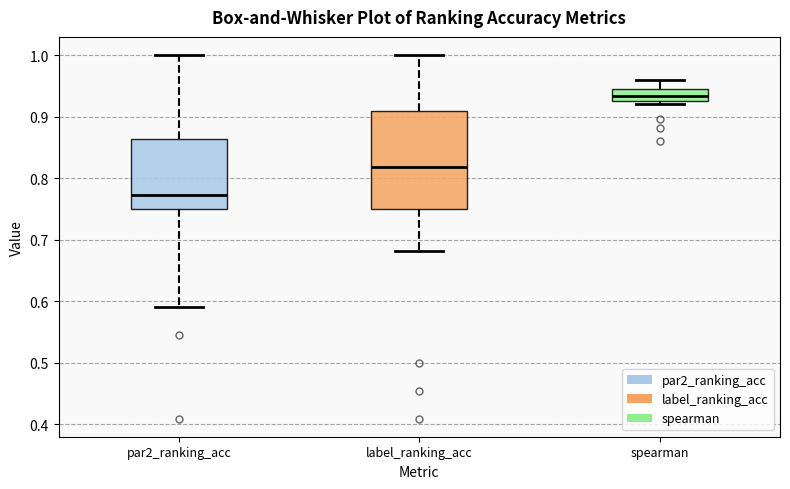

Which box is the tallest, from its lower edge to its upper edge?

label_ranking_acc